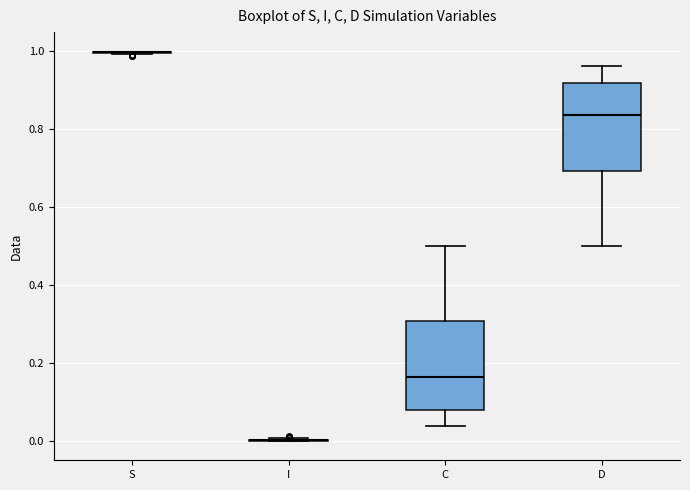

Reading left to right, read every box against the y-axis: the position of its median line, the range the box covers, and the ends of its whiskers. The values are not printed on the chart, so give them approximately, as read against the axis.

S: box collapsed to a line at 1.00, whiskers 1.00 to 1.00
I: box collapsed to a line at 0.00, whiskers 0.00 to 0.00
C: median 0.16, box 0.08 to 0.30, whiskers 0.04 to 0.50
D: median 0.84, box 0.70 to 0.92, whiskers 0.50 to 0.96